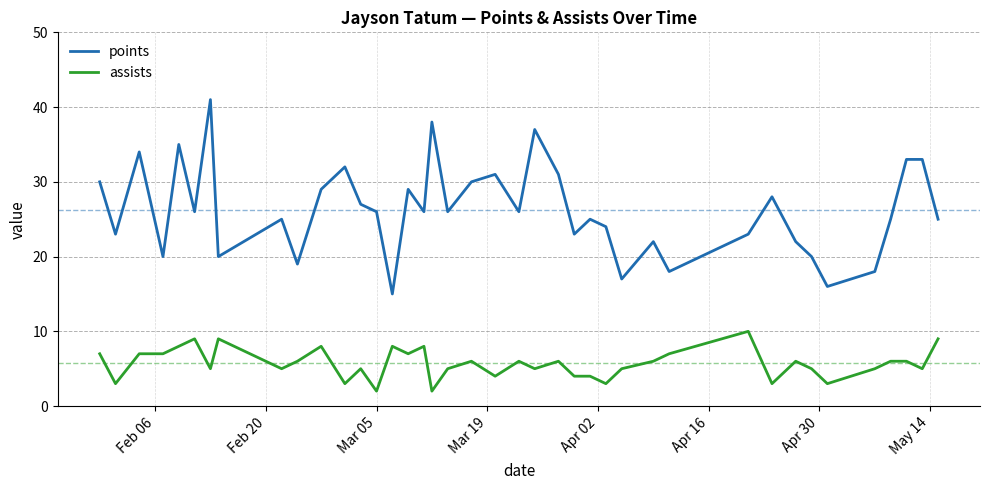

True or false: assists and points intersect in this chart.

False